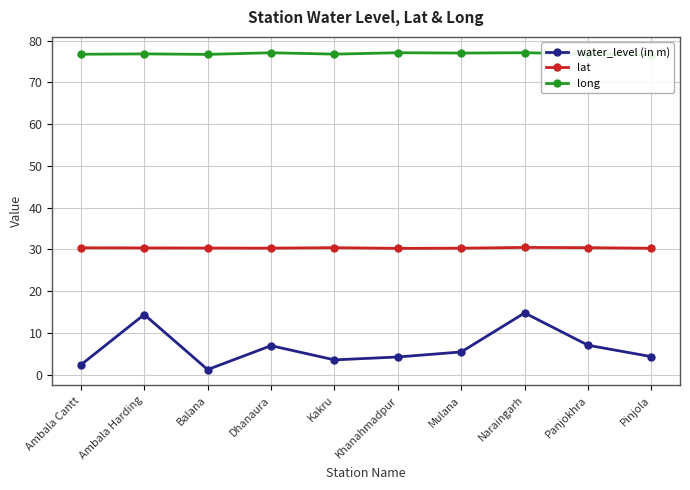

Reading left to right, list all the values displayed in this chart.

water_level (in m): 2.3	14.4	1.2	6.9	3.5	4.2	5.4	14.8	7.0	4.3
lat: 30.4	30.4	30.3	30.3	30.4	30.2	30.3	30.5	30.4	30.3
long: 76.8	76.8	76.7	77.1	76.8	77.1	77.0	77.1	76.8	76.6